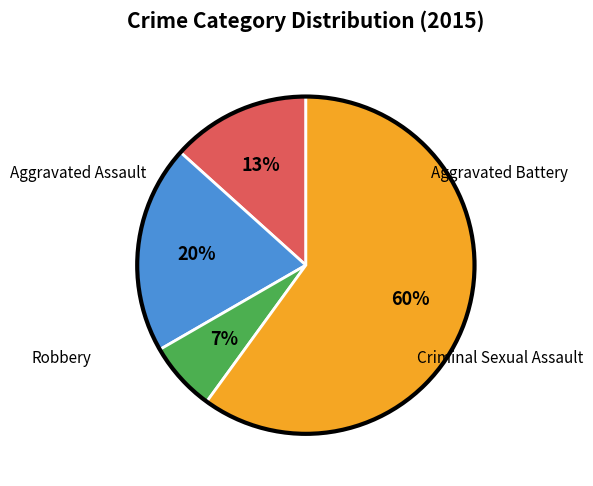

To the nearest percent, what is the average slice percentage?

25%